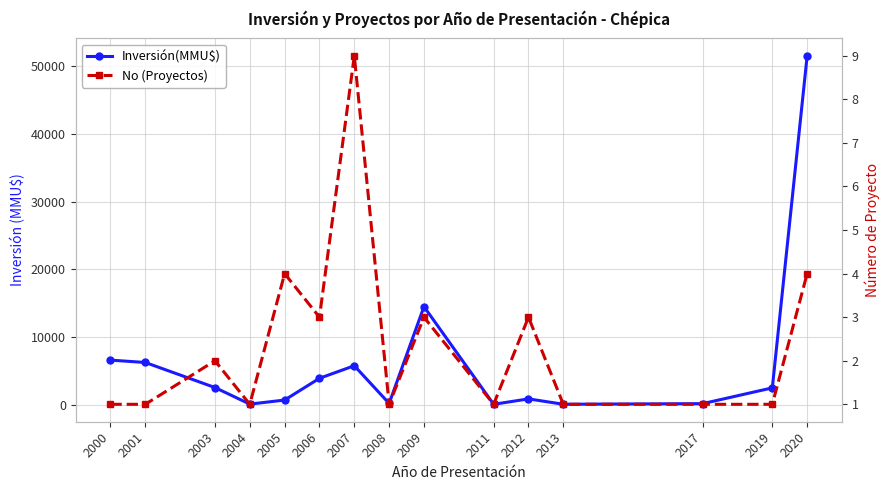

What is the lowest value of the No (Proyectos) series?

1